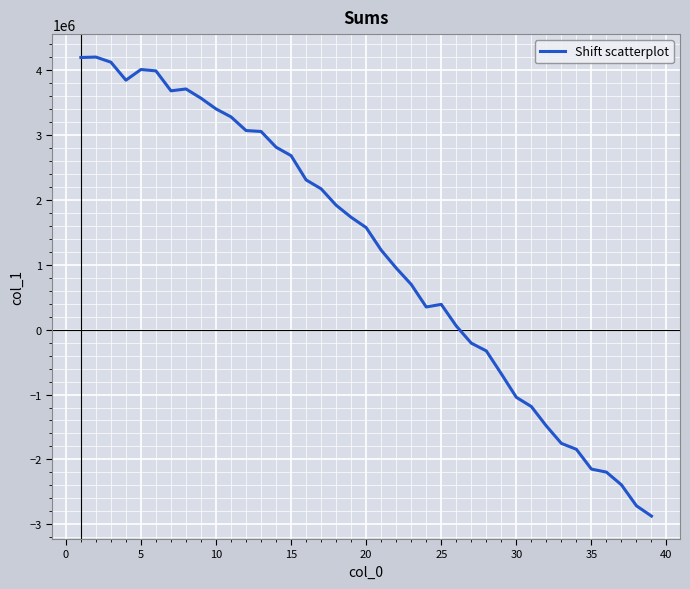

What is the greatest value displayed?

4201457.5